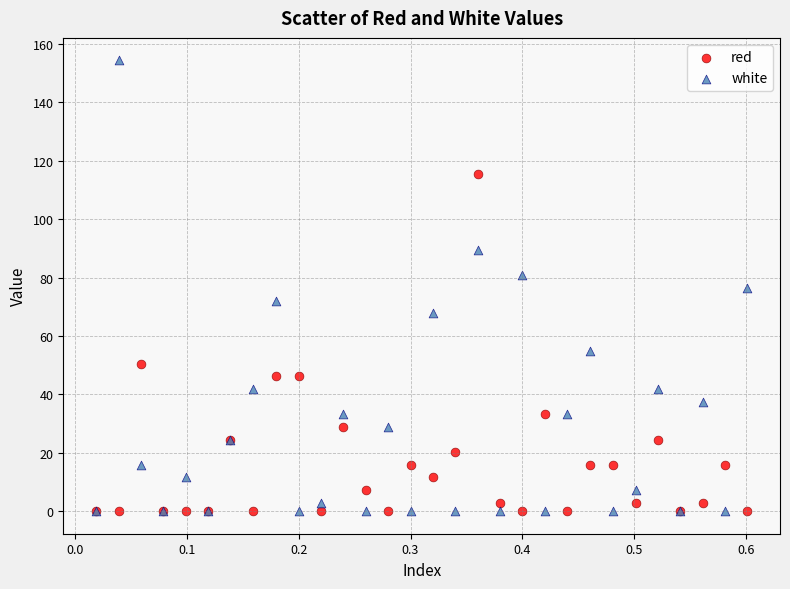

In the red series, what Y value is closest to 57?

50.5